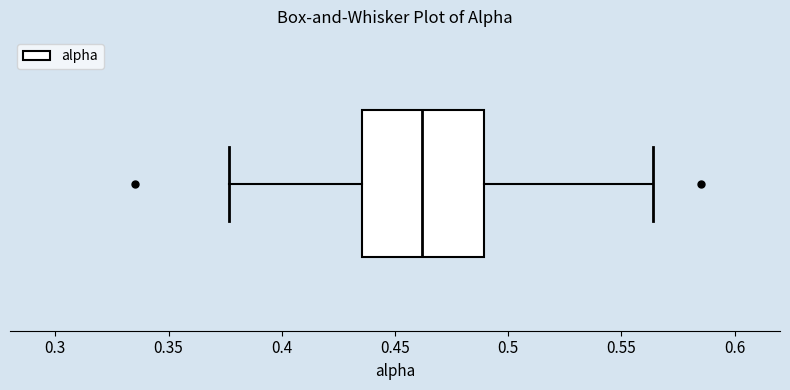

Read this box plot against the x-axis: the position of the median line, the range covered by the box, and the ends of both whiskers. The values are not printed on the chart, so give them approximately, as read against the axis.

median 0.460, box 0.435 to 0.490, whiskers 0.375 to 0.565